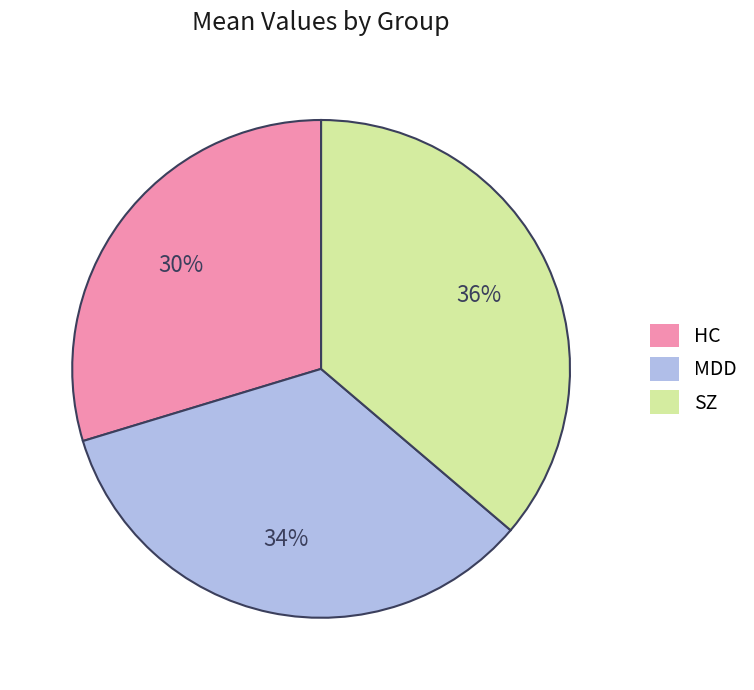

Is it true that HC is 19% of the pie?

False